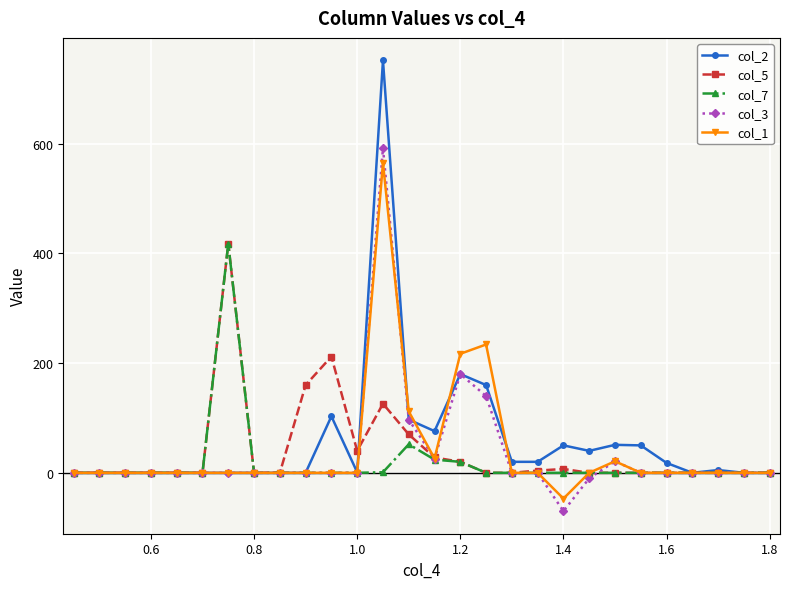

Which series has the widest spread of values?

col_2